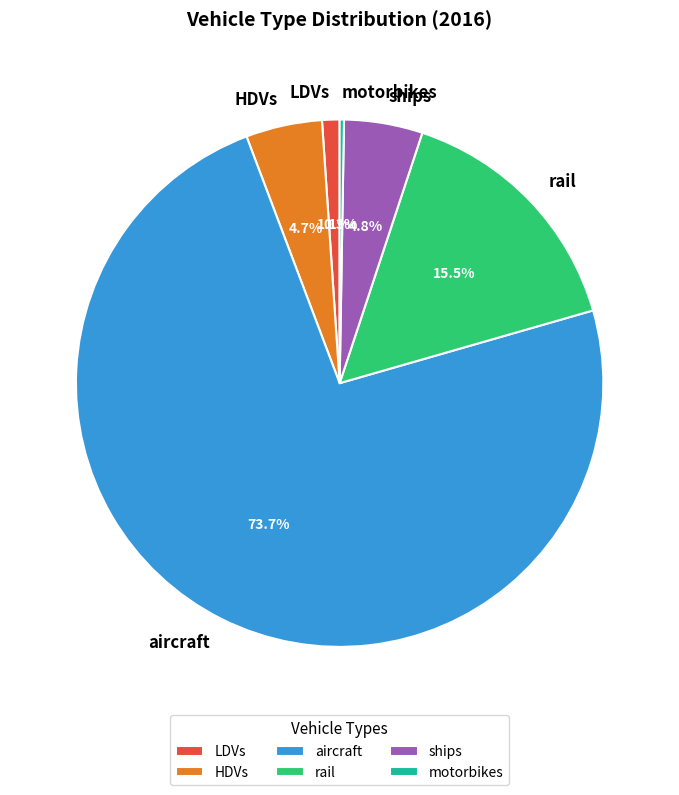

Between rail and HDVs, which is larger?

rail